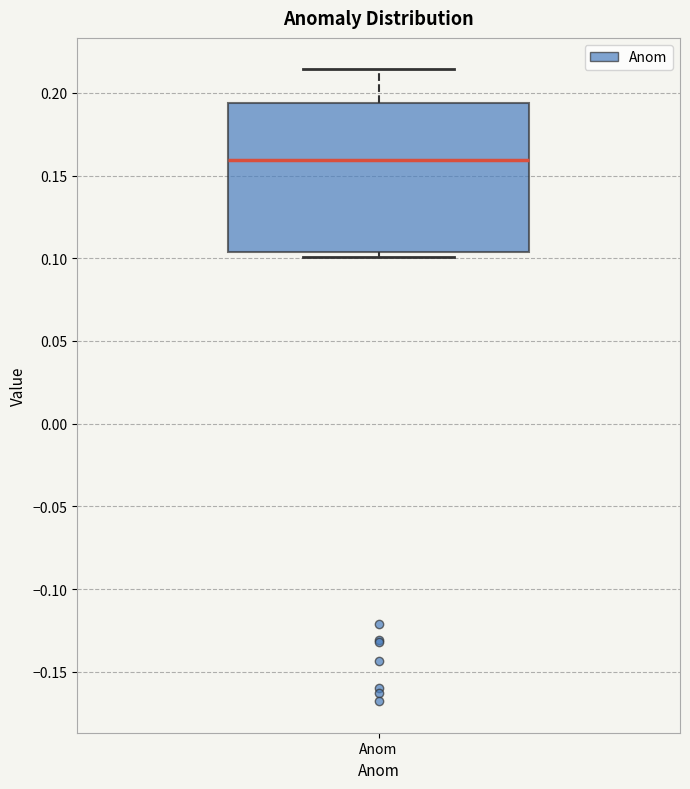

Where is the upper edge of the box for Anom on the y-axis? The values are not printed on the chart, so give them approximately, as read against the axis.

0.195